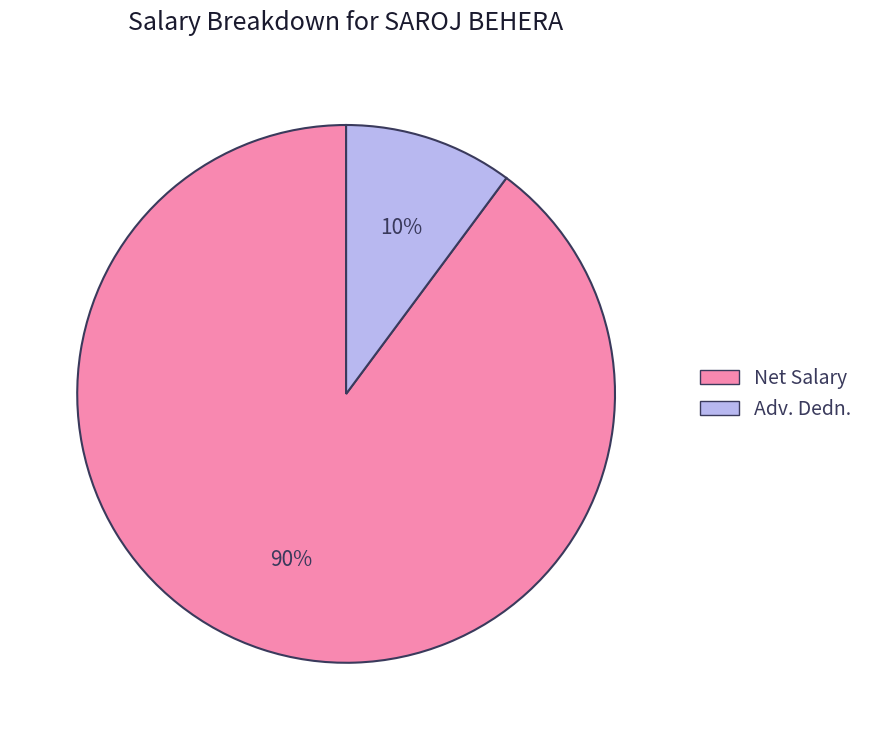

How many slices are in this pie chart?

2